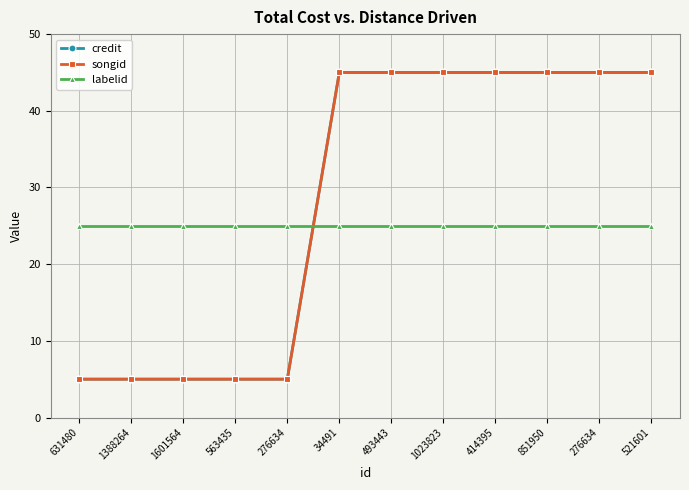

Is this an area chart (filled region under the line)?

No